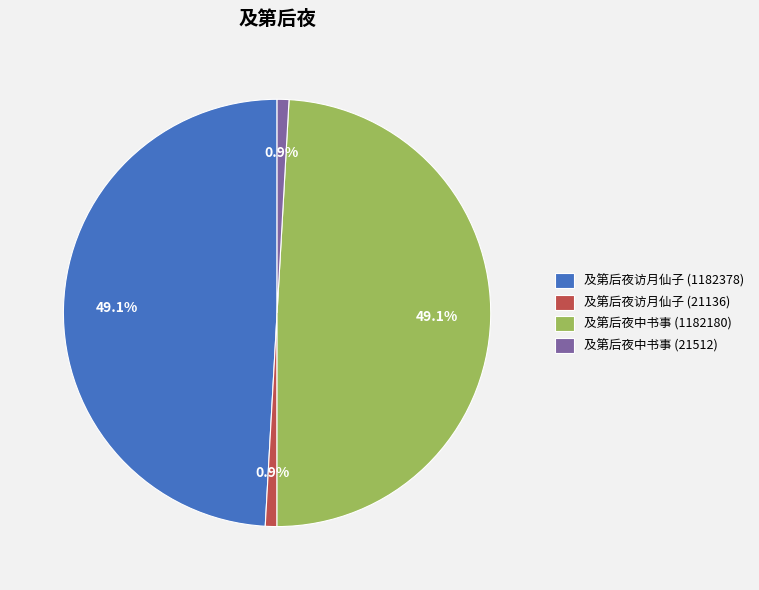

Is it true that 及第后夜中书事 (21512) is 1% of the pie?

True